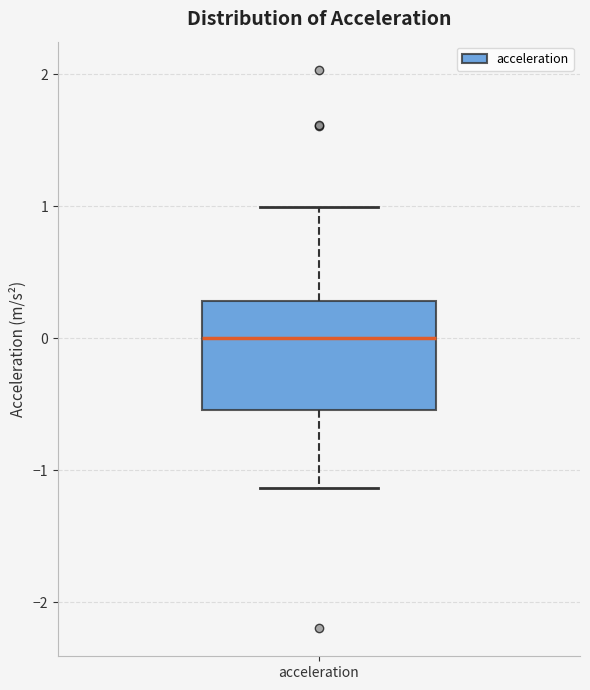

Read this box plot against the y-axis: the position of the median line, the range covered by the box, and the ends of both whiskers. The values are not printed on the chart, so give them approximately, as read against the axis.

median 0.0, box -0.5 to 0.3, whiskers -1.1 to 1.0